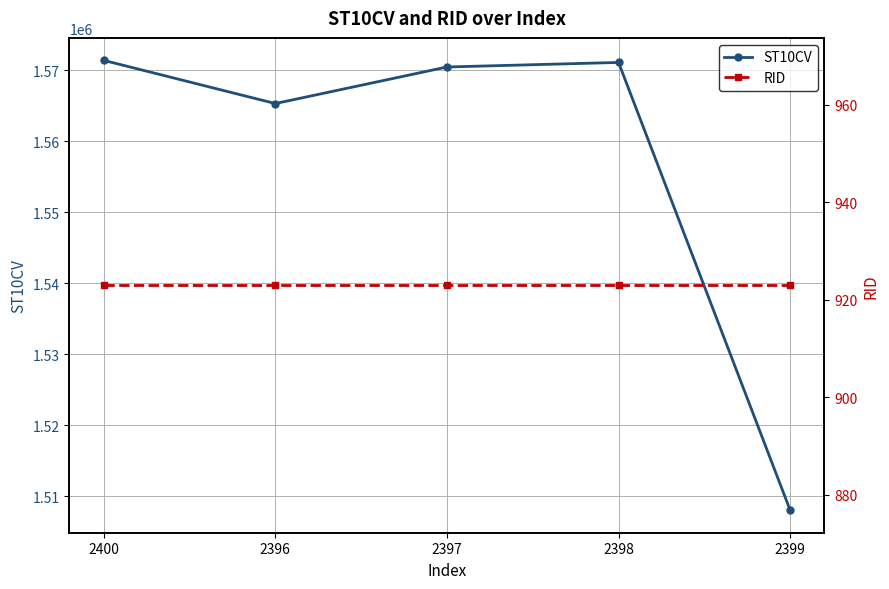

Read the ST10CV value at 2398.

1571090